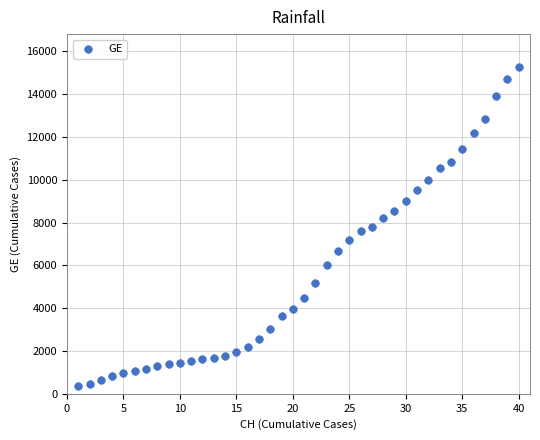

What is the range of X values (max minus min)?

39